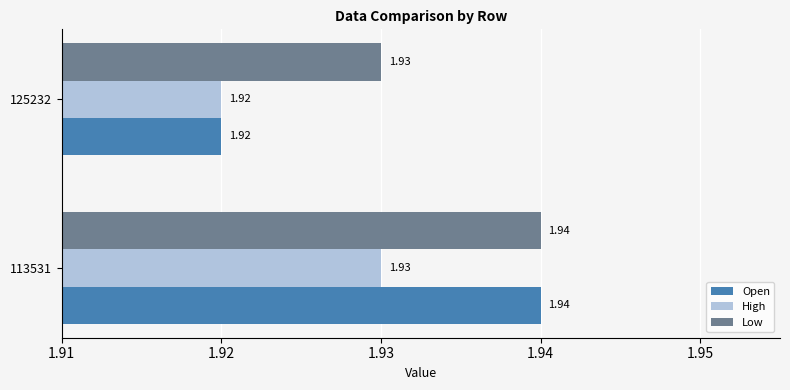

Which series has the largest range (max minus min)?

Open